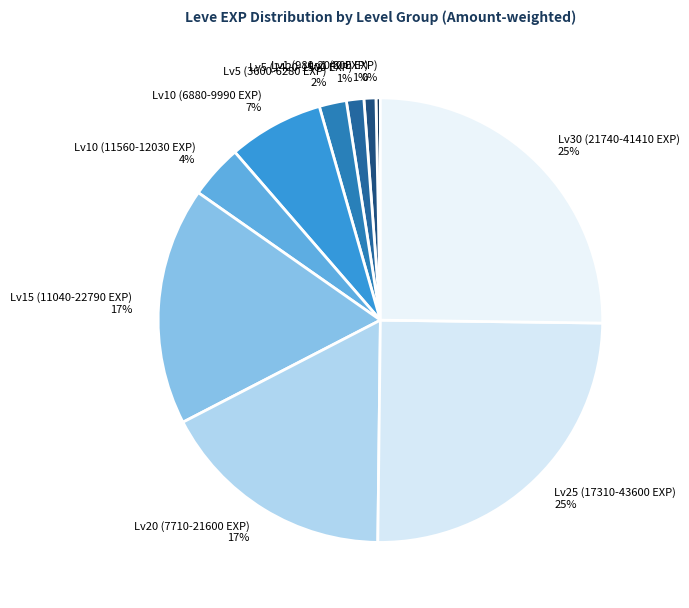

Do Lv15 (11040-22790 EXP) 17% and Lv20 (7710-21600 EXP) 17% together represent more than half of the pie?

No